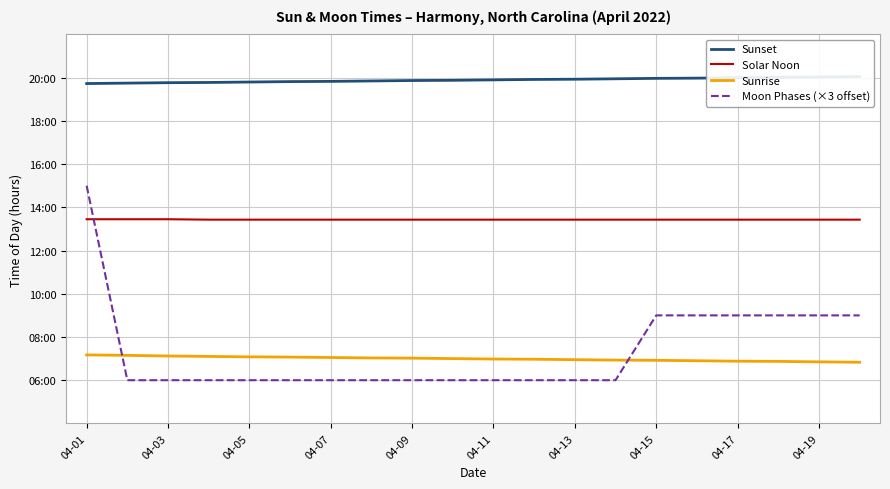

After their last crossing, which series has the higher values: Sunrise or Moon Phases (×3 offset)?

Moon Phases (×3 offset)